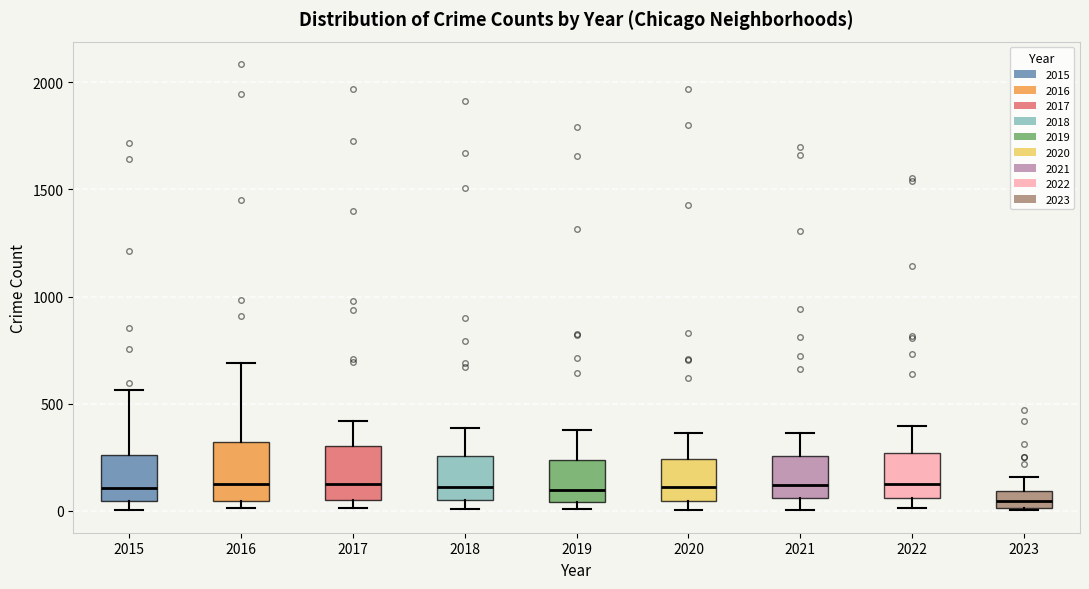

Reading left to right, transcribe this box plot: for each box, give where its median line is, the range the box spans, and where its two whiskers end, as read against the y-axis. The values are not printed on the chart, so give them approximately, as read against the axis.

2015: median 100, box 50 to 250, whiskers 0 to 550
2016: median 150, box 50 to 300, whiskers 0 to 700
2017: median 100, box 50 to 300, whiskers 0 to 400
2018: median 100, box 50 to 250, whiskers 0 to 400
2019: median 100, box 50 to 250, whiskers 0 to 400
2020: median 100, box 50 to 250, whiskers 0 to 350
2021: median 100, box 50 to 250, whiskers 0 to 350
2022: median 150, box 50 to 250, whiskers 0 to 400
2023: median 50, box 0 to 100, whiskers 0 to 150